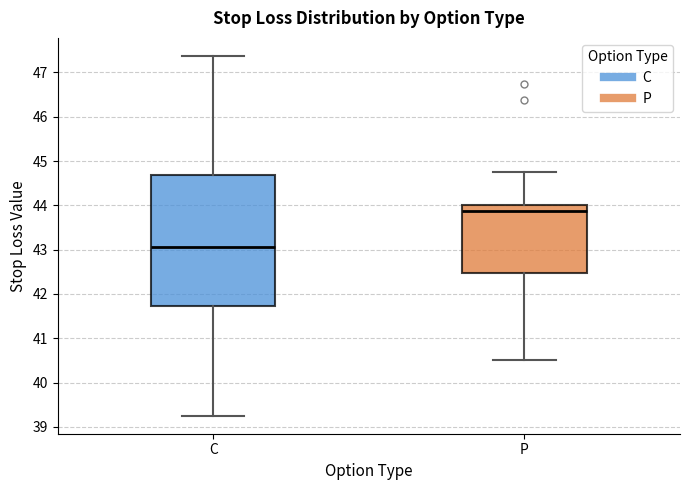

Which box's median line is the lowest?

C